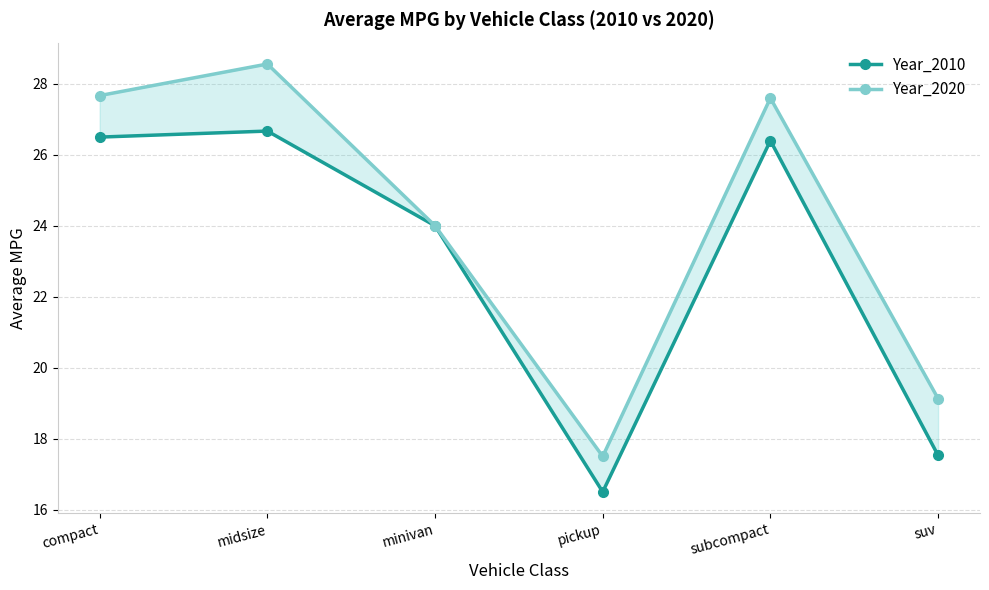

Reading left to right, what are all the values shown in this chart?

Year_2010: 26.5	26.7	24.0	16.5	26.4	17.5
Year_2020: 27.7	28.6	24.0	17.5	27.6	19.1